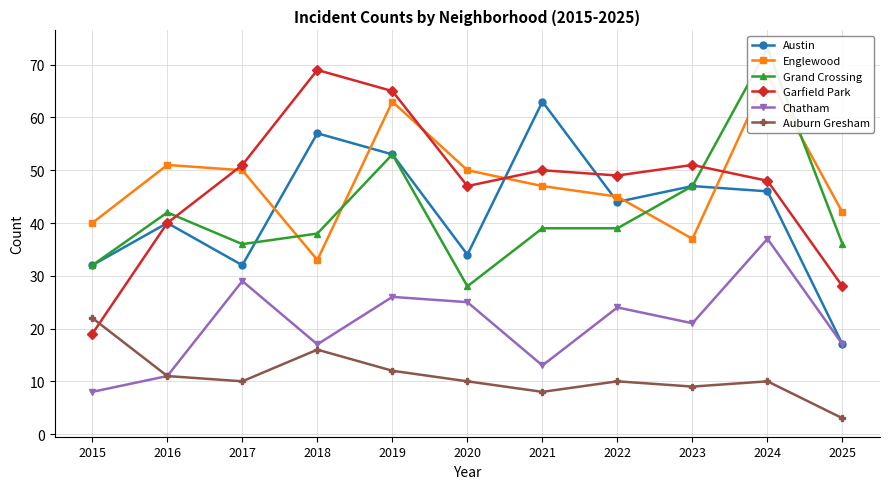

Reading right to left, what are all the values shown in this chart?

Austin: 2025=17	2024=46	2023=47	2022=44	2021=63	2020=34	2019=53	2018=57	2017=32	2016=40	2015=32
Englewood: 2025=42	2024=68	2023=37	2022=45	2021=47	2020=50	2019=63	2018=33	2017=50	2016=51	2015=40
Grand Crossing: 2025=36	2024=73	2023=47	2022=39	2021=39	2020=28	2019=53	2018=38	2017=36	2016=42	2015=32
Garfield Park: 2025=28	2024=48	2023=51	2022=49	2021=50	2020=47	2019=65	2018=69	2017=51	2016=40	2015=19
Chatham: 2025=17	2024=37	2023=21	2022=24	2021=13	2020=25	2019=26	2018=17	2017=29	2016=11	2015=8
Auburn Gresham: 2025=3	2024=10	2023=9	2022=10	2021=8	2020=10	2019=12	2018=16	2017=10	2016=11	2015=22